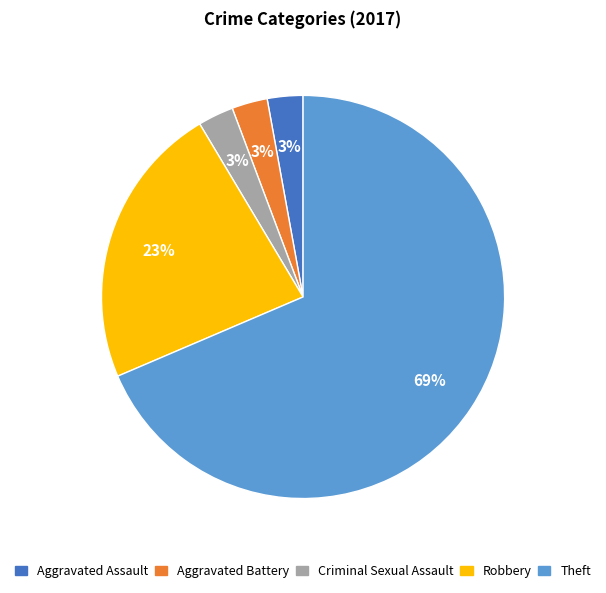

To the nearest percent, what is the difference between the Theft and Robbery slice percentages?

46%